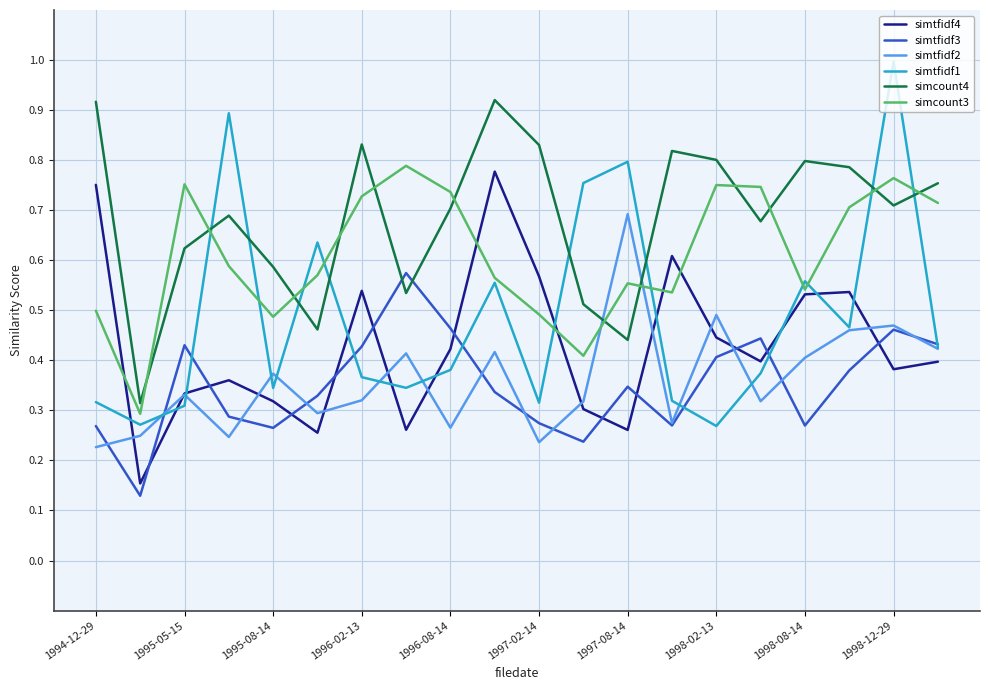

How many categories are shown in the chart?

20